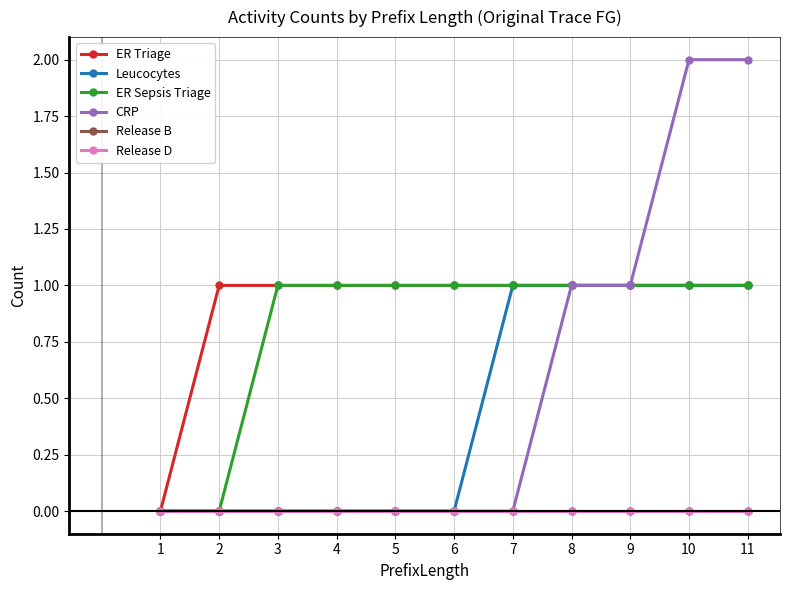

The CRP series shows 0 at 4. True or false?

True